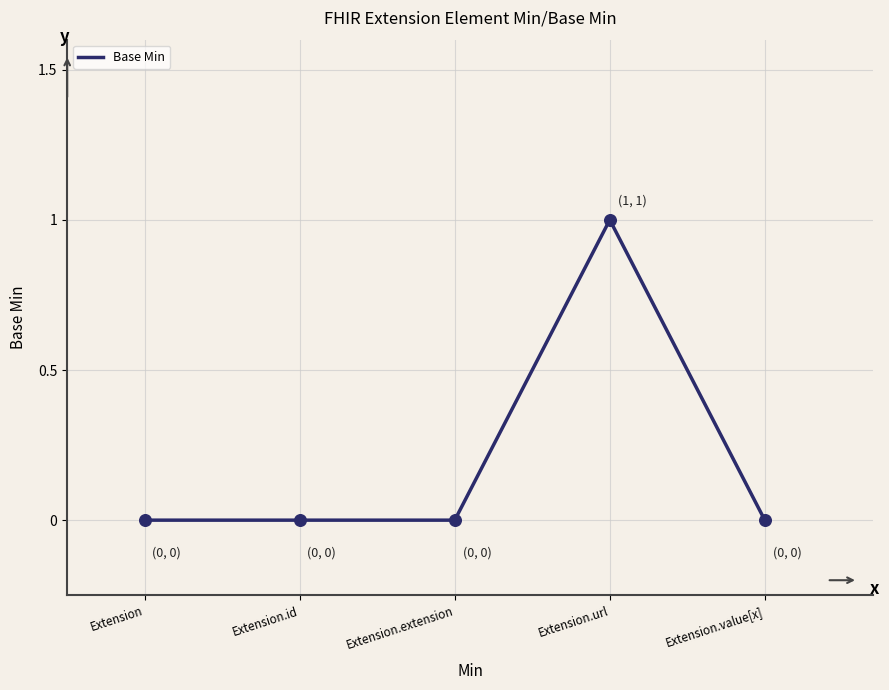

What is the change in value from Extension to Extension.url?

+1